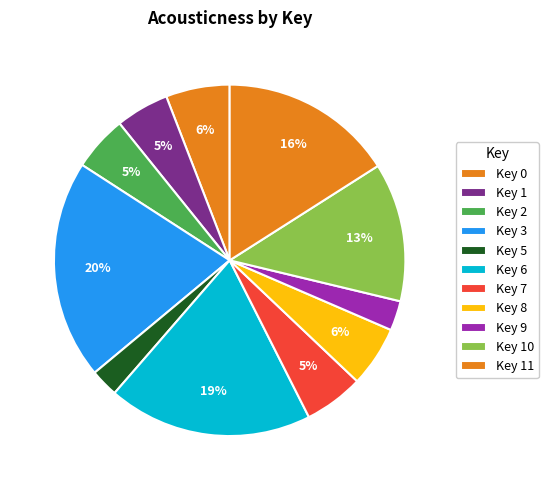

Is there any slice that represents more than half of the pie?

No